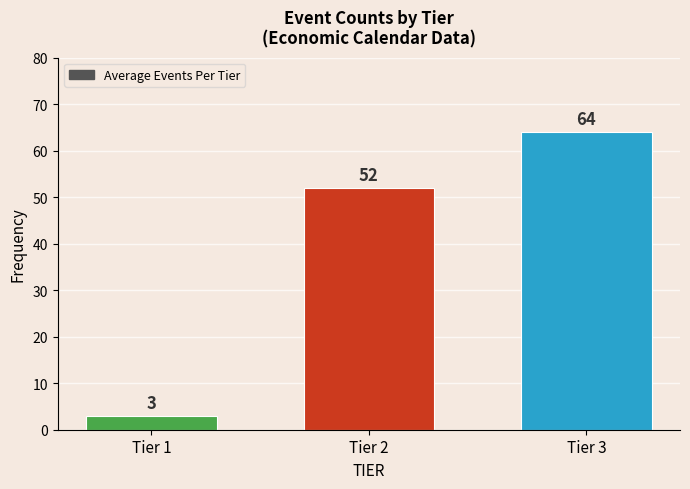

Reading left to right, list all the values displayed in this chart.

Tier 1=3	Tier 2=52	Tier 3=64